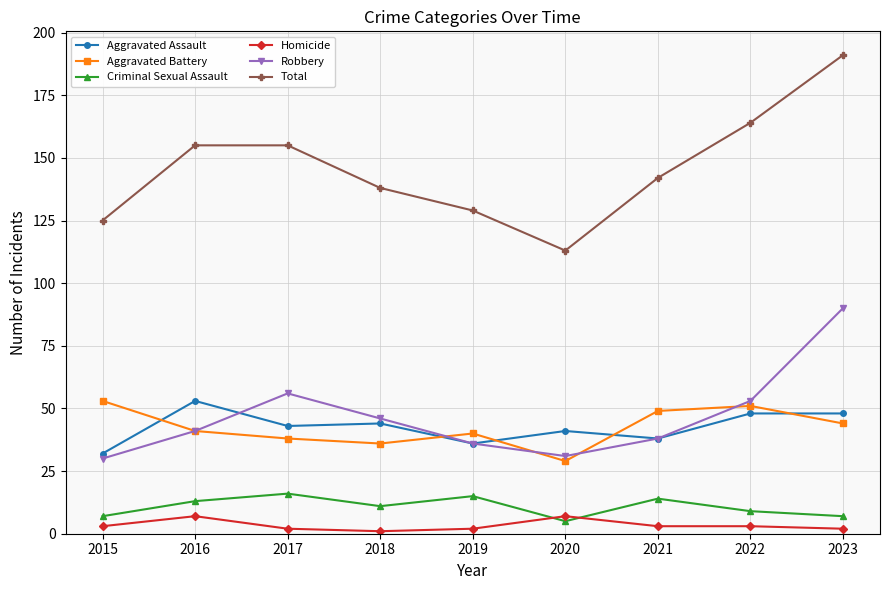

What is the maximum value shown in the chart?

191